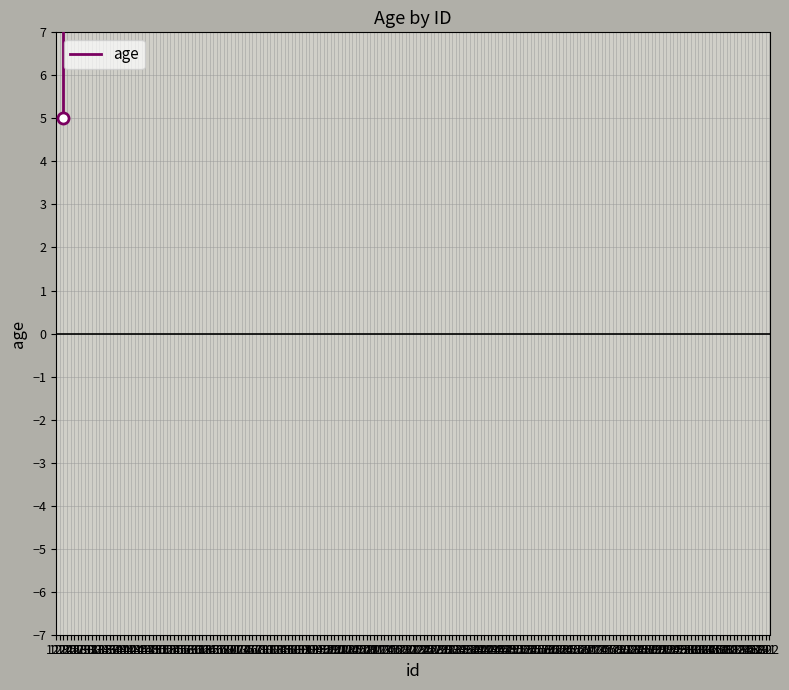

How many data points are less than 22?

1